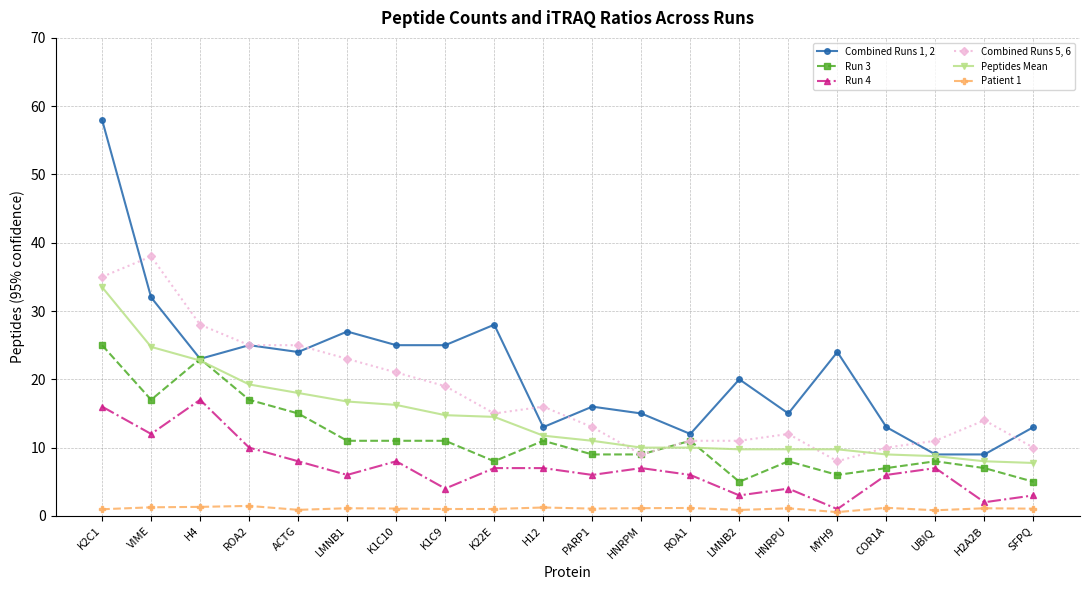

Which series changed the most between K2C1 and VIME?

Combined Runs 1, 2